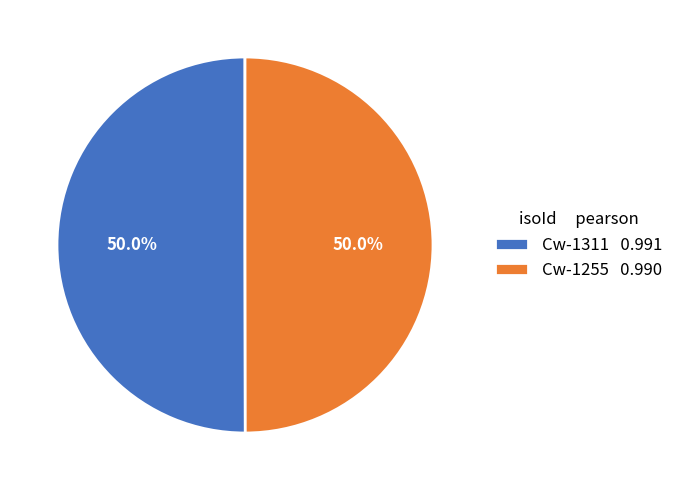

What percentage do Cw-1311 0.991 and Cw-1255 0.990 together represent?

100.0%